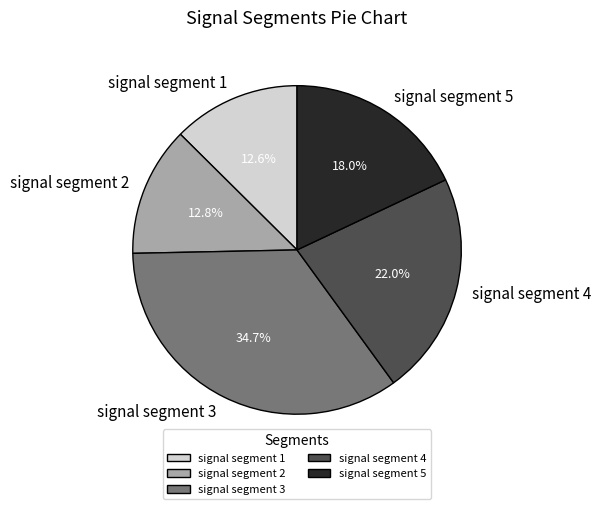

To the nearest percent, what is the difference between the largest and smallest slice percentages?

22%